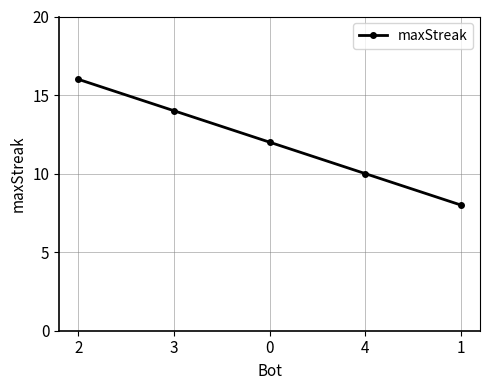

Is this an area chart (filled region under the line)?

No